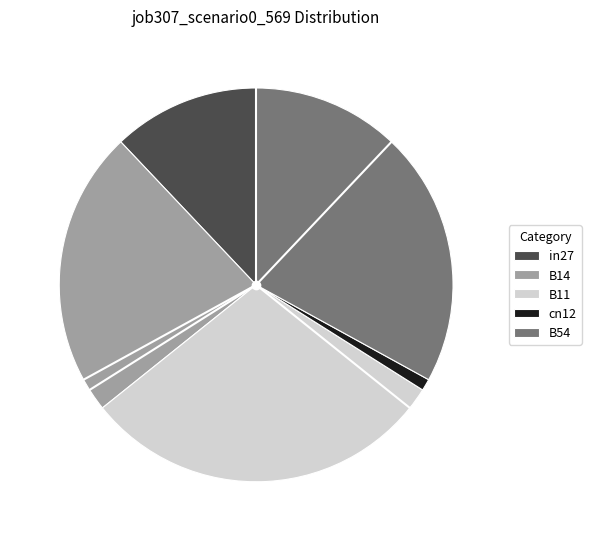

Which category has the biggest portion of the pie?

B54